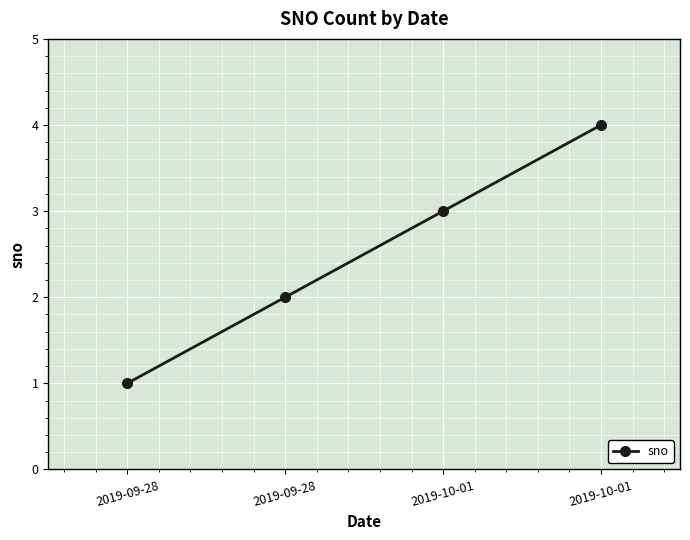

What is the value of the 1st point from the left?

1